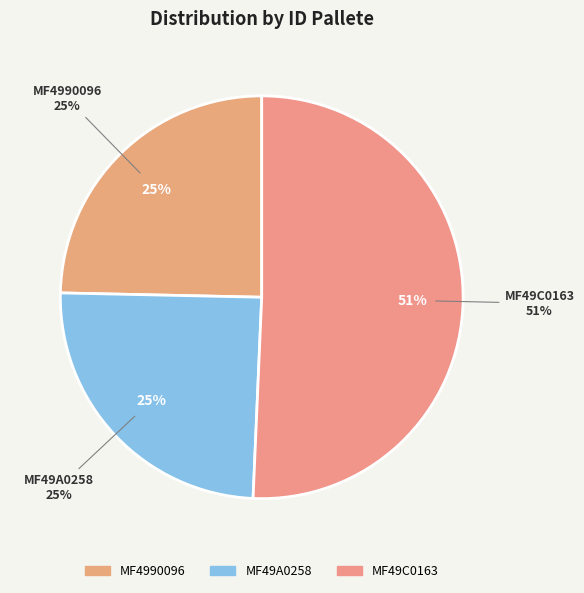

How much of the chart is everything except MF4990096?

75.0%